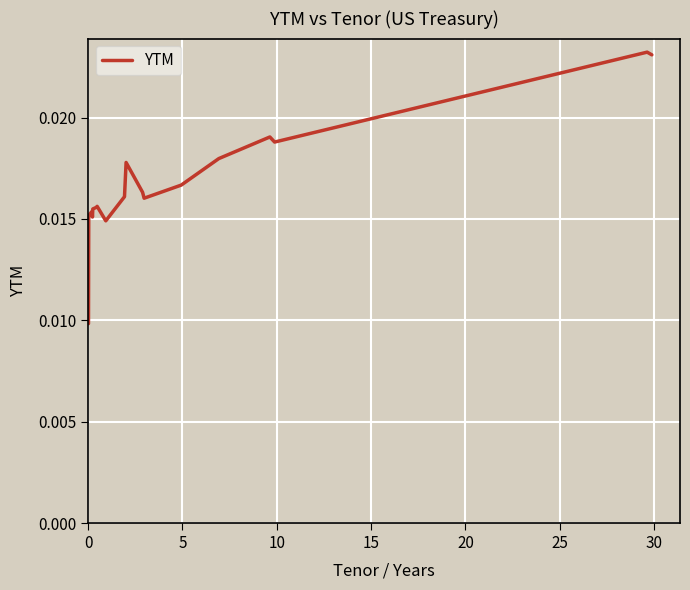

Count the number of categories in the chart.

20